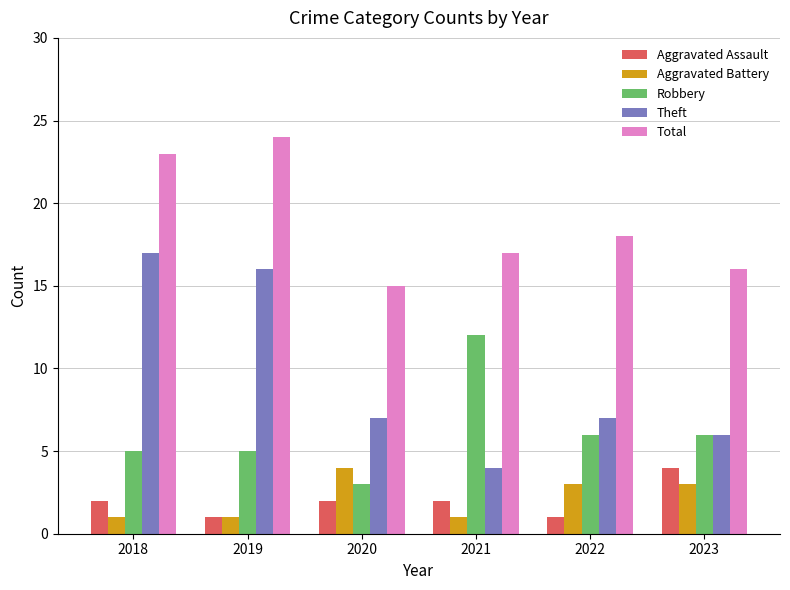

What is the value of the Total bar at the 5th from the left?

18